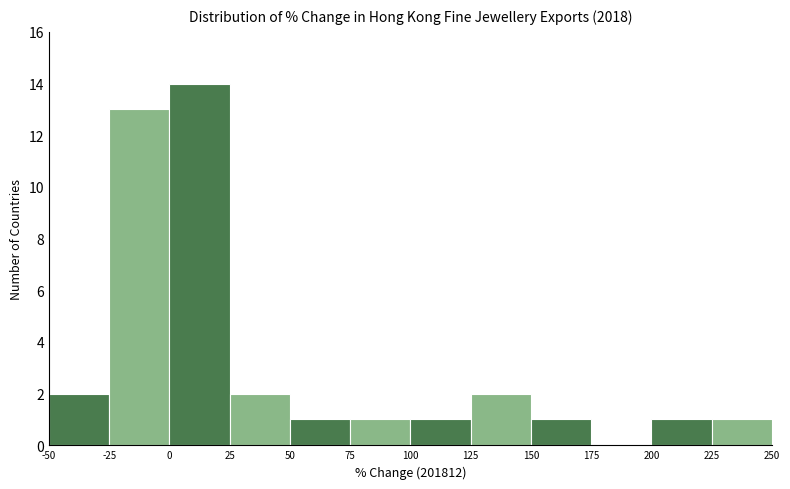

Reading left to right, transcribe this chart: for each bar, give the range it covers on the x-axis and its height. The values are not printed on the chart, so give them approximately, as read against the axis.

-50 to -25: 2
-25 to 0: 13
0 to 25: 14
25 to 50: 2
50 to 75: 1
75 to 100: 1
100 to 125: 1
125 to 150: 2
150 to 175: 1
175 to 200: 0
200 to 225: 1
225 to 250: 1